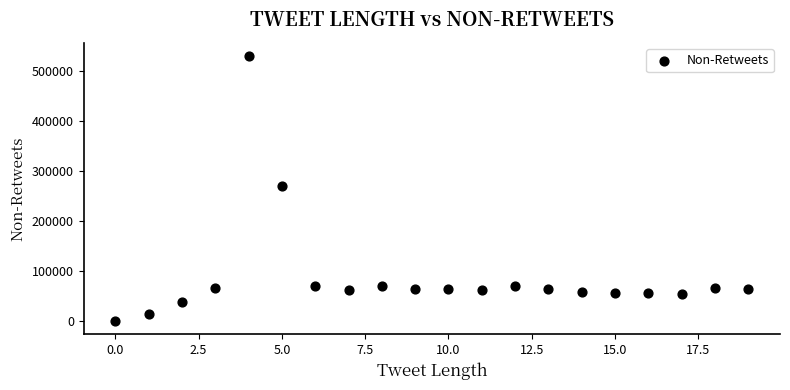

What is the range of Y values (max minus min)?

528471